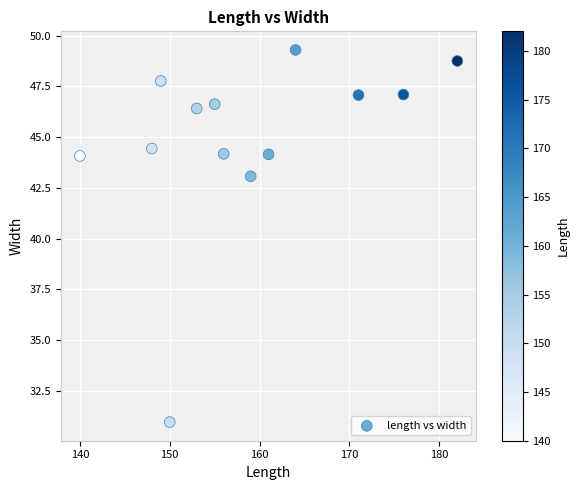

What is the range of Y values (max minus min)?

18.3